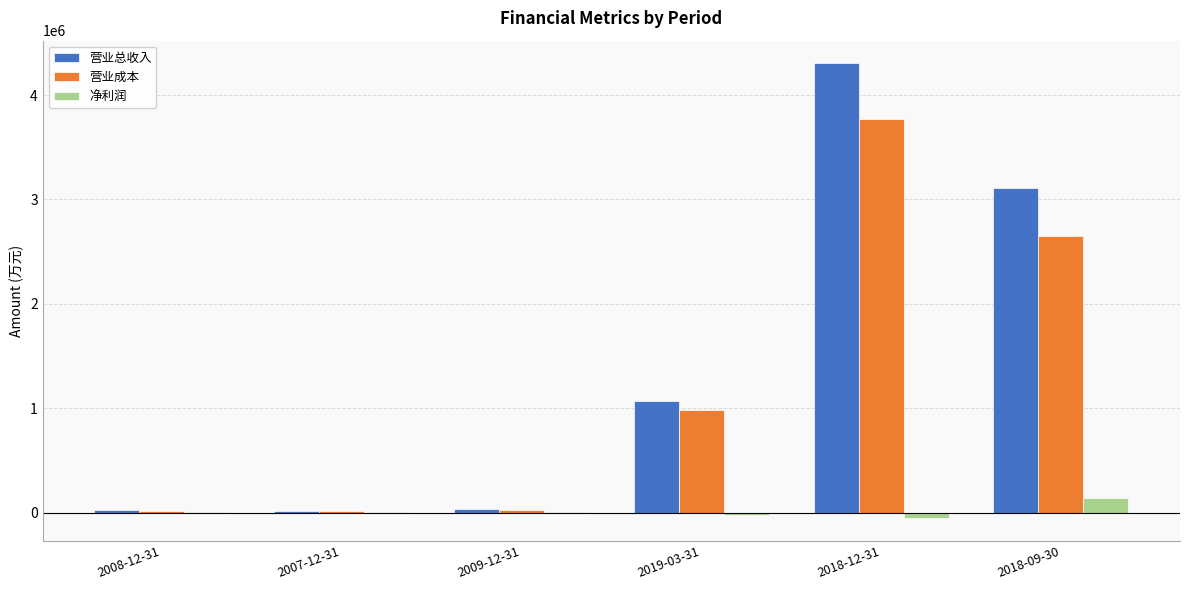

The value of 营业成本 at 2018-09-30 is 2647526. True or false?

True